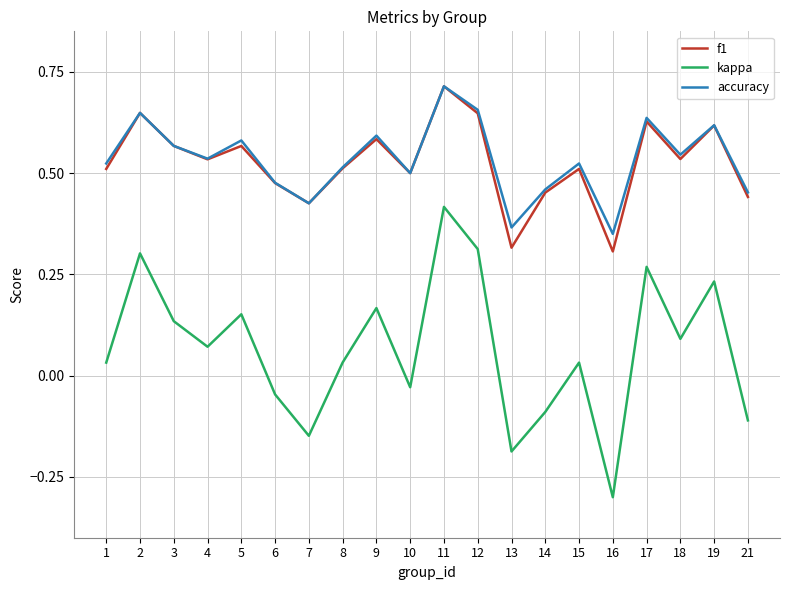

True or false: f1 and kappa intersect in this chart.

False